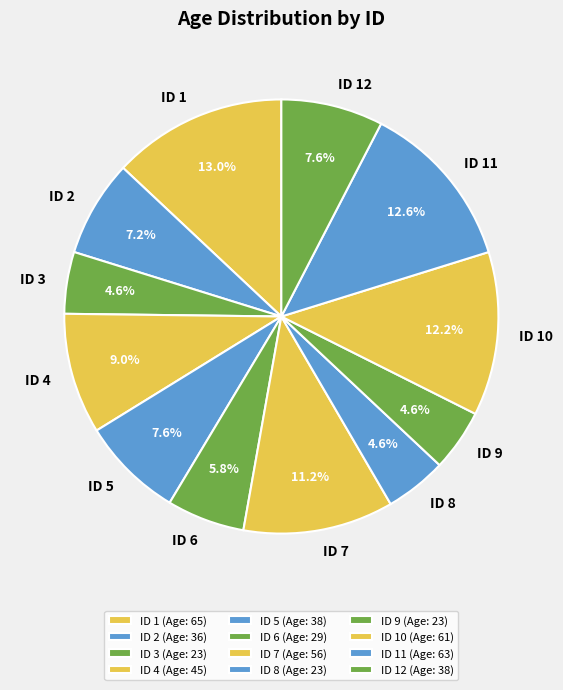

Is there a majority slice in this chart?

No